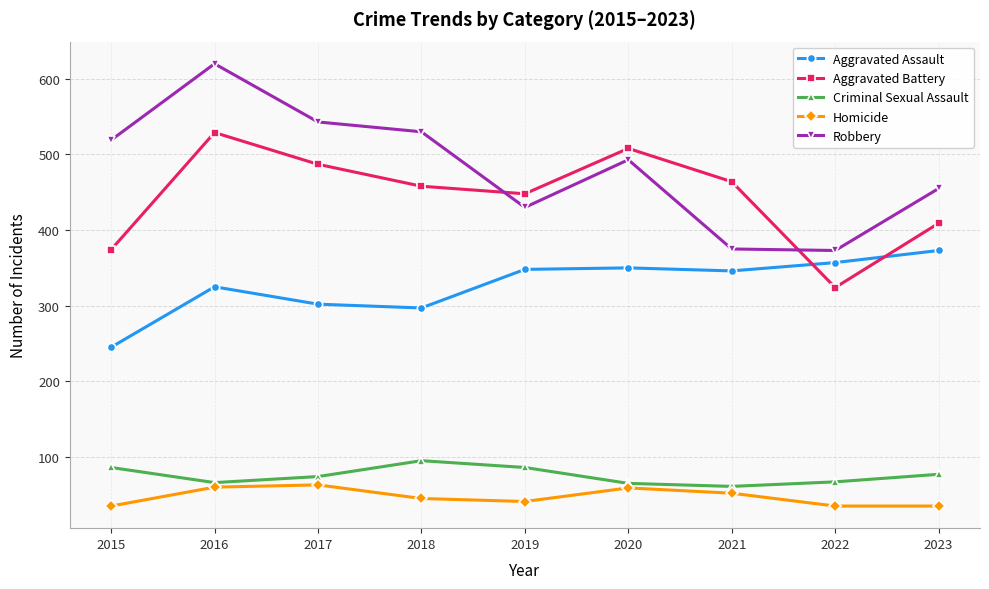

At which category does the chart reach its peak across all series?

2016